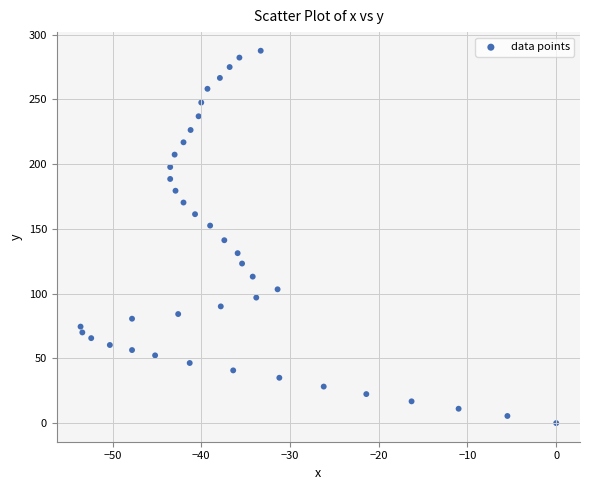

What is the range of Y values (max minus min)?

287.5